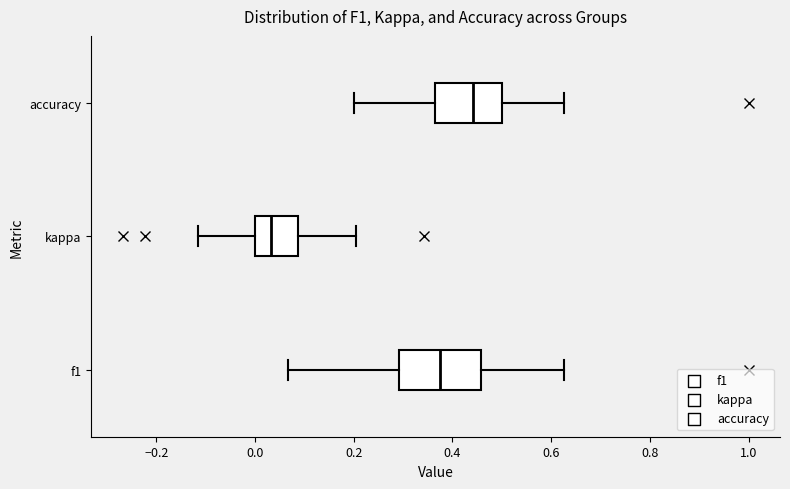

Which box is the widest, from its left edge to its right edge?

f1